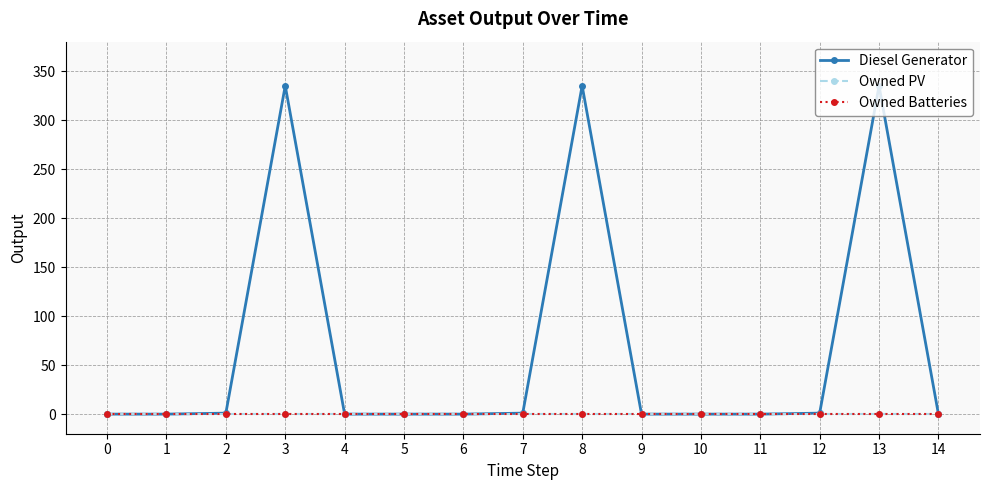

True or false: Diesel Generator has a value of 0 at 6.

True